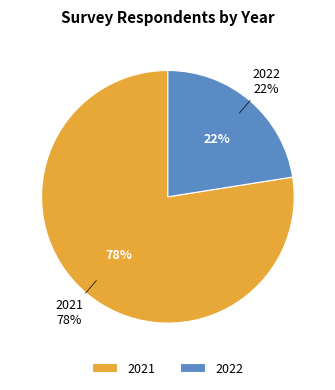

Does 32 account for over 50% of the chart?

No